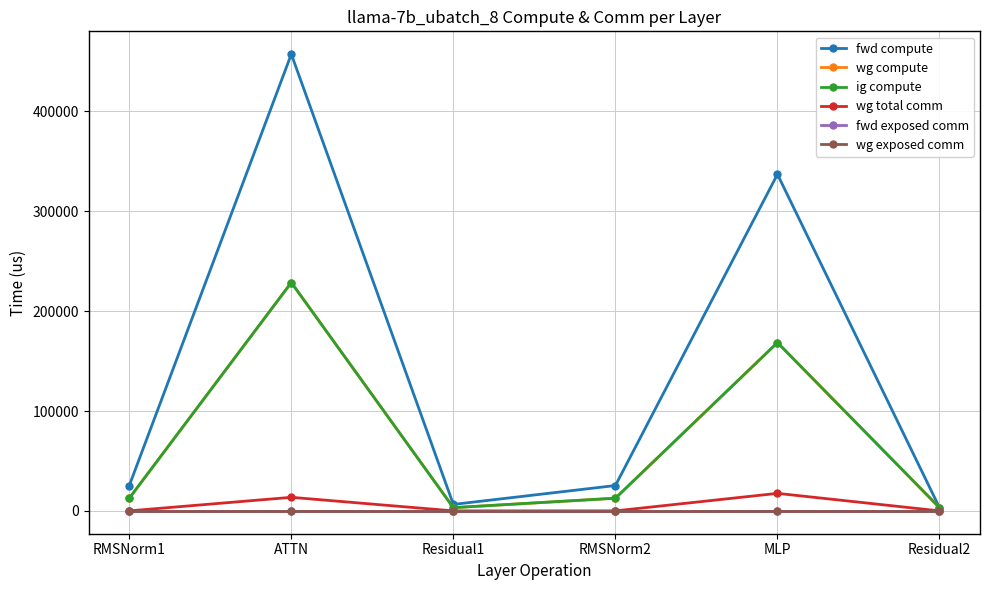

Does the chart have visible grid lines?

Yes